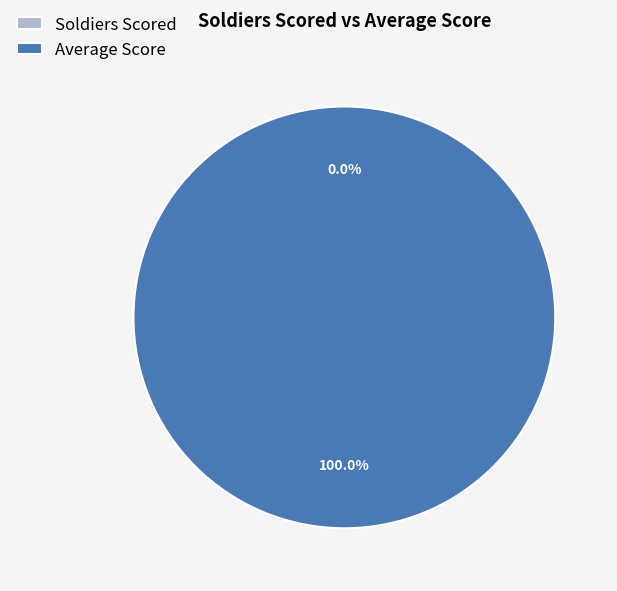

Is it true that Soldiers Scored is 0% of the pie?

True